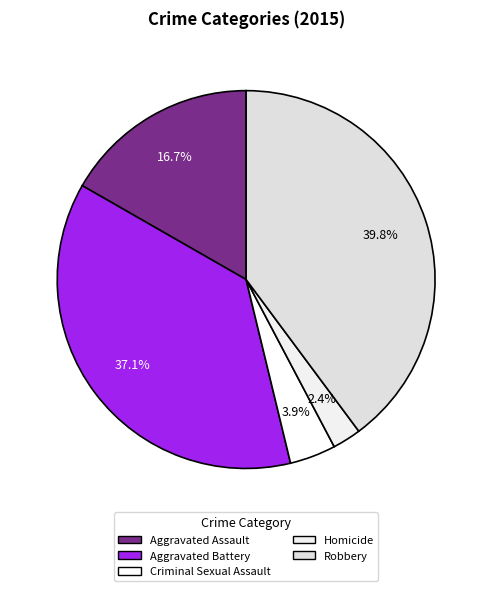

How many segments does this pie chart have?

5